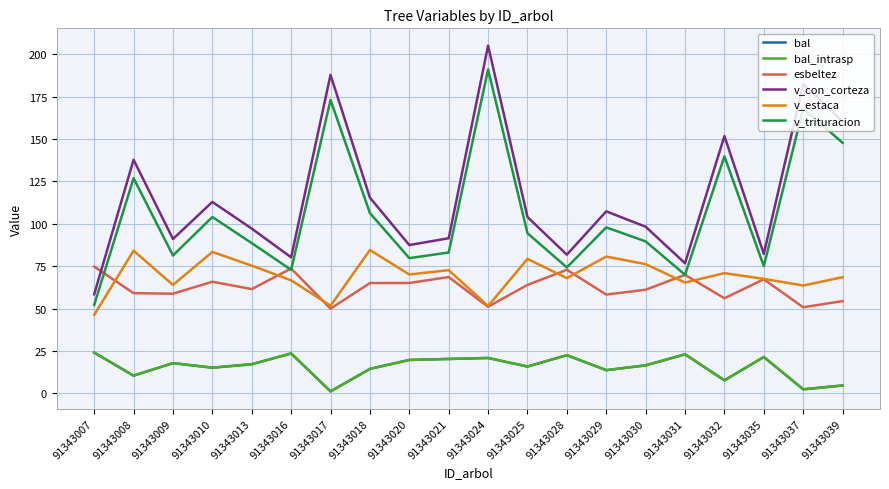

Which label corresponds to the largest value in the chart?

91343024